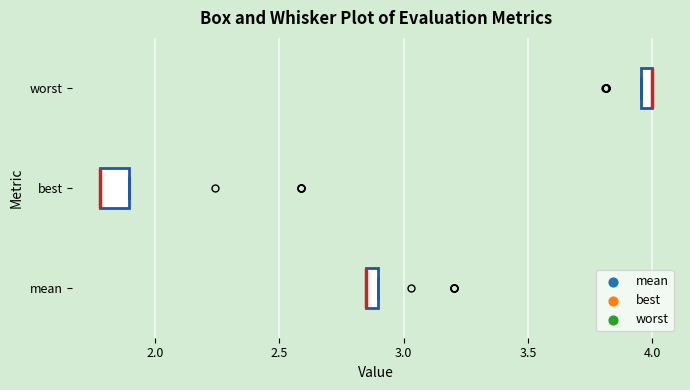

Comparing the boxes themselves (not the whiskers), which one is the widest?

best